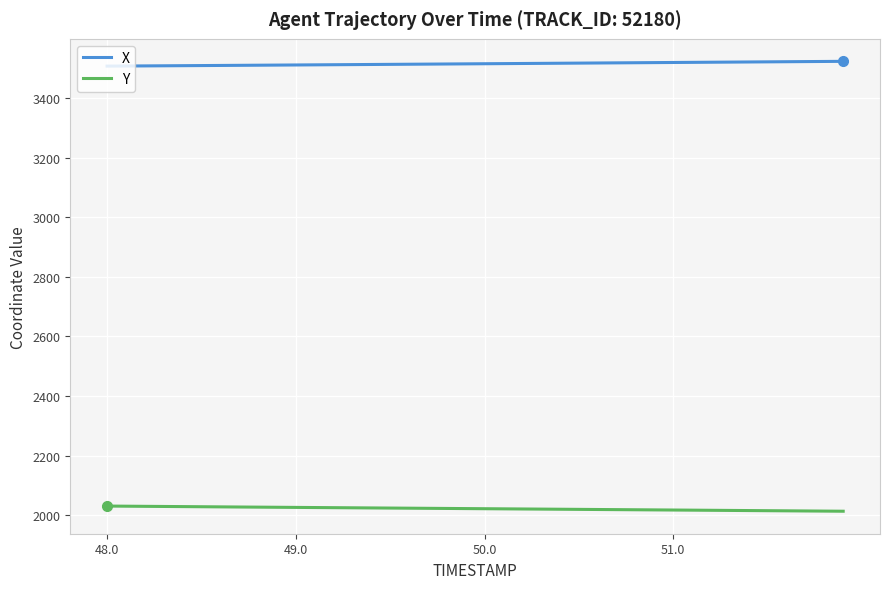

What are all the series names shown in the legend?

X, Y